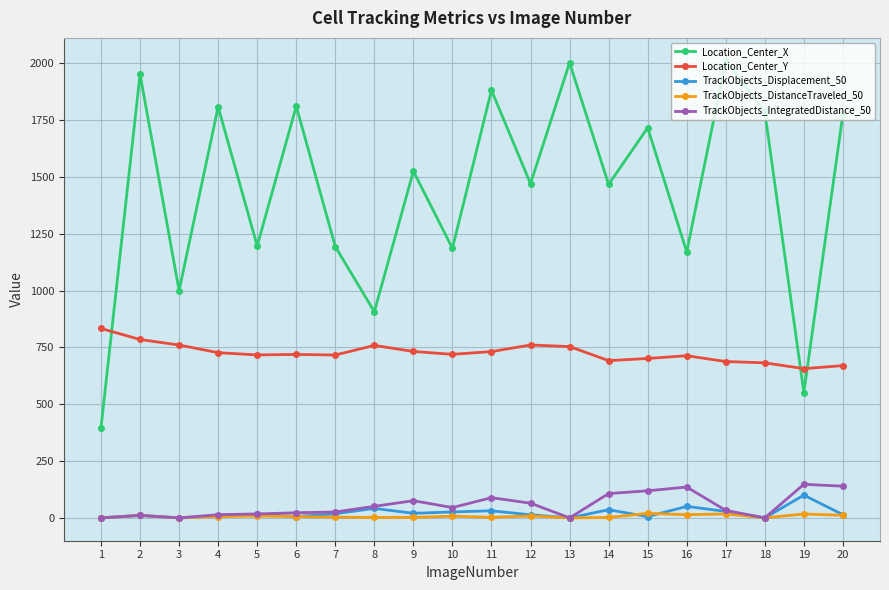

True or false: TrackObjects_IntegratedDistance_50 has more than 2 interior local peaks.

True